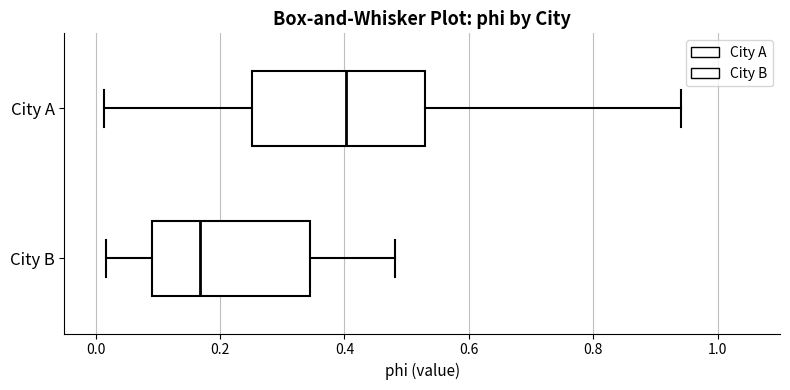

Reading bottom to top, read every box against the x-axis: the position of its median line, the range the box covers, and the ends of its whiskers. The values are not printed on the chart, so give them approximately, as read against the axis.

City B: median 0.16, box 0.10 to 0.34, whiskers 0.02 to 0.48
City A: median 0.40, box 0.26 to 0.52, whiskers 0.02 to 0.94